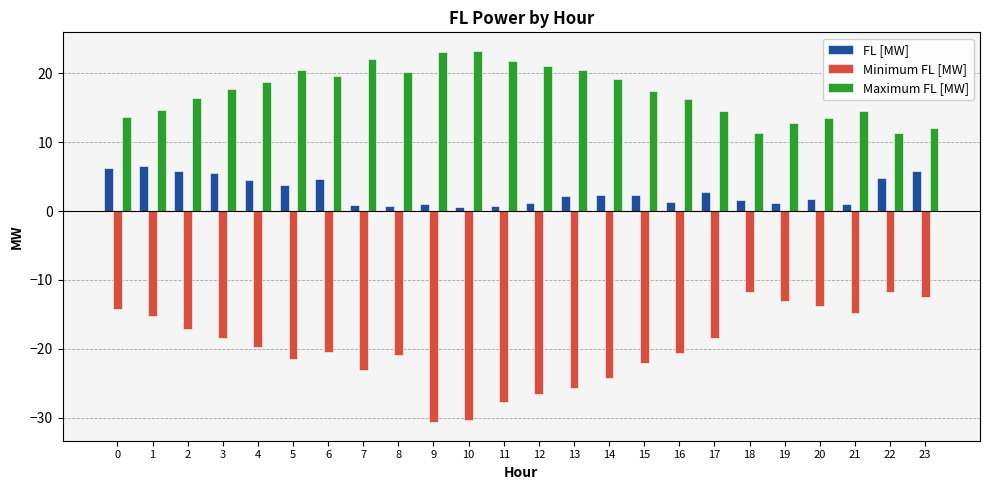

What is the difference between the Maximum FL [MW] values at 16 and 8?

3.9